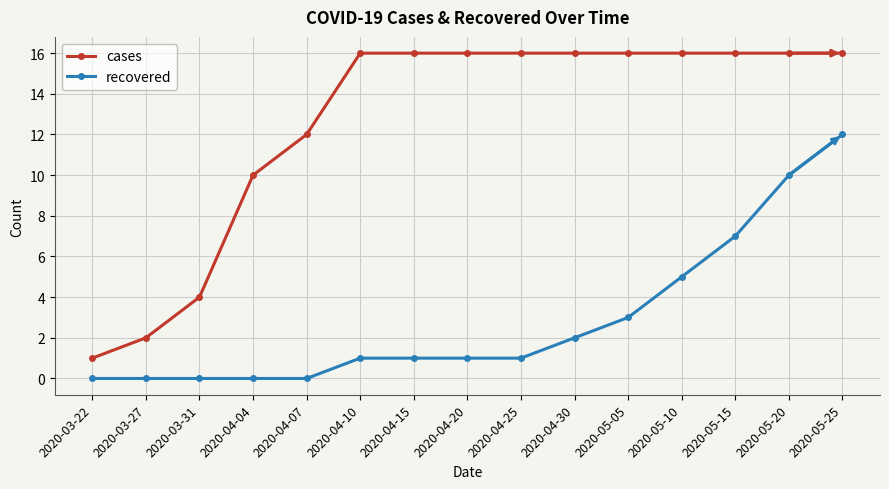

What is the value of the cases point at the 1st from the left?

1